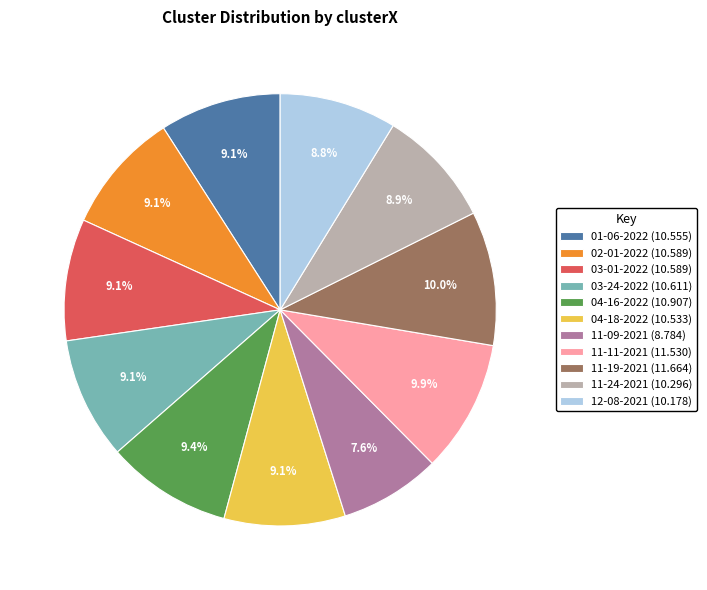

How many segments does this pie chart have?

11